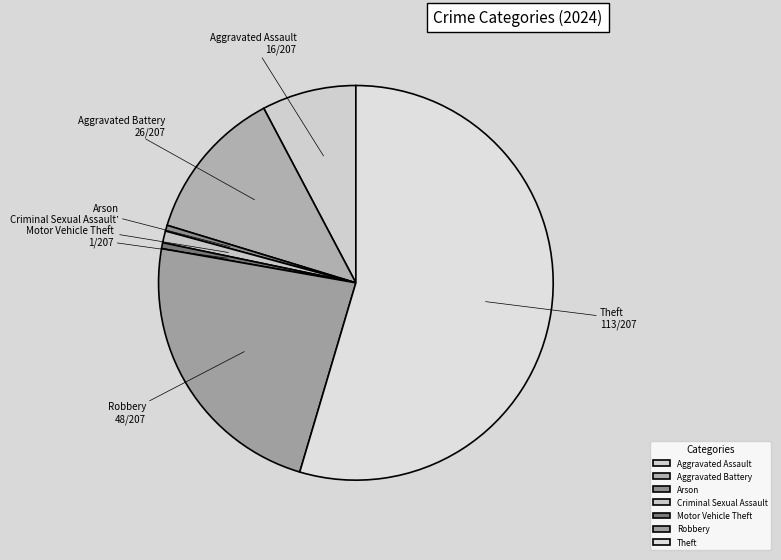

Do Criminal Sexual Assault and Theft together represent more than half of the pie?

Yes